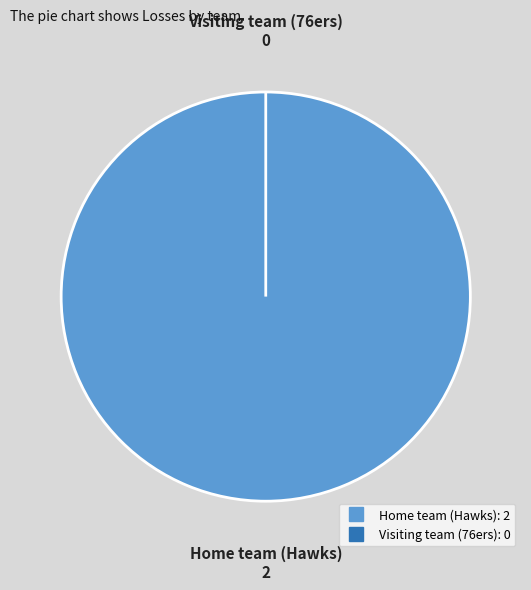

Does Visiting team (76ers) account for over 50% of the chart?

No